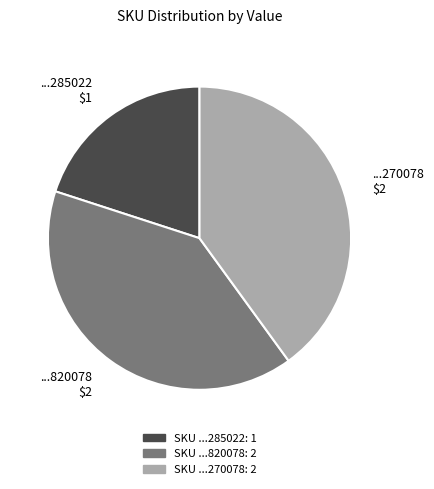

Is there any slice that represents more than half of the pie?

No